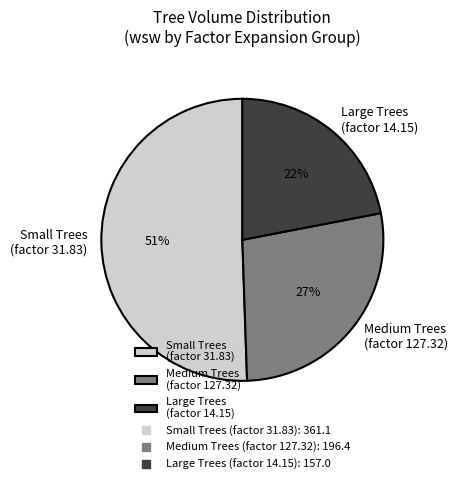

What percentage is the Small Trees (factor 31.83) slice, to the nearest percent?

51%